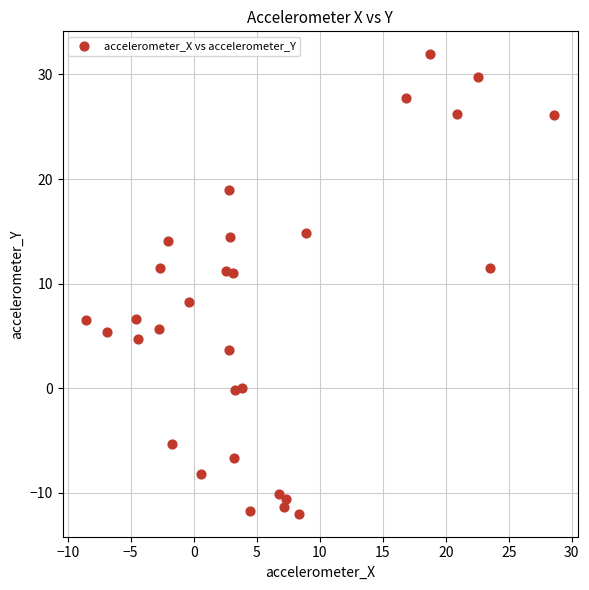

What Y value in the scatter plot is closest to 9?

8.2